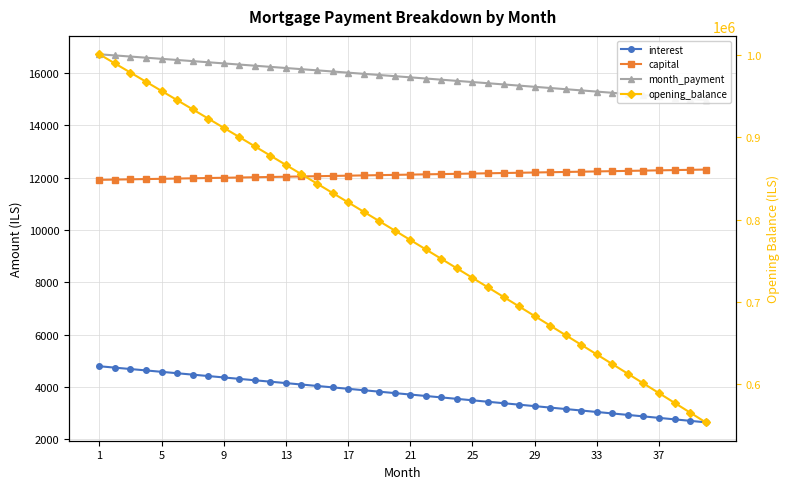

Is the value of month_payment at 37 greater than the value of opening_balance at 39?

No